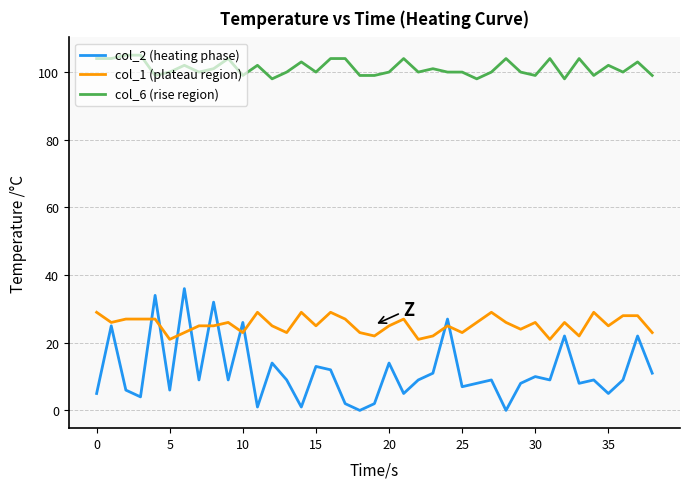

What are all the series names shown in the legend?

col_2 (heating phase), col_1 (plateau region), col_6 (rise region)